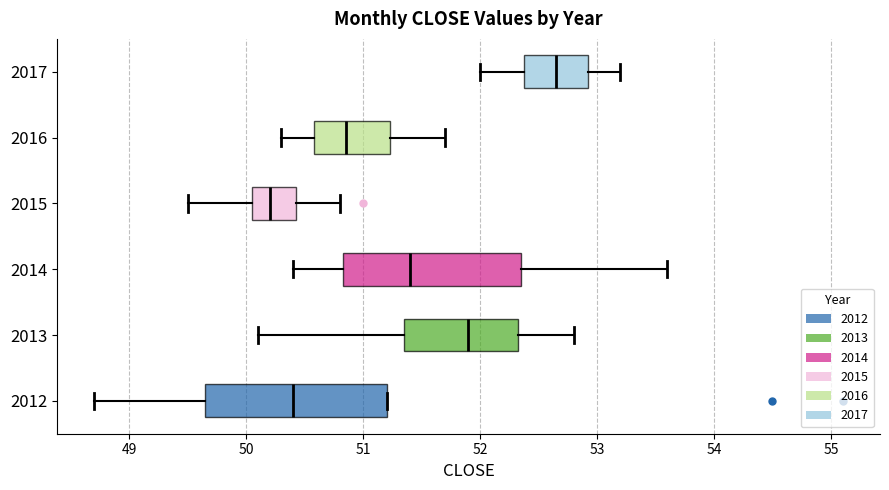

Reading bottom to top, transcribe this box plot: for each box, give where its median line is, the range the box spans, and where its two whiskers end, as read against the x-axis. The values are not printed on the chart, so give them approximately, as read against the axis.

2012: median 50.4, box 49.7 to 51.2, whiskers 48.7 to 51.2
2013: median 51.9, box 51.4 to 52.3, whiskers 50.1 to 52.8
2014: median 51.4, box 50.8 to 52.4, whiskers 50.4 to 53.6
2015: median 50.2, box 50.1 to 50.4, whiskers 49.5 to 50.8
2016: median 50.9, box 50.6 to 51.2, whiskers 50.3 to 51.7
2017: median 52.7, box 52.4 to 52.9, whiskers 52.0 to 53.2